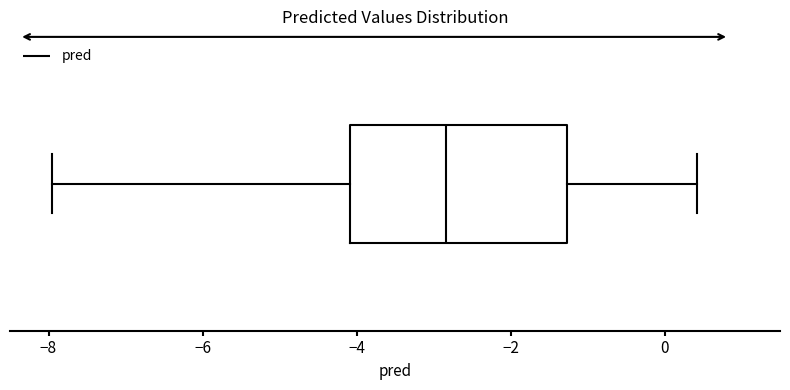

Transcribe this box plot: give where the median line is, the range the box spans, and where the two whiskers end, as read against the x-axis. The values are not printed on the chart, so give them approximately, as read against the axis.

median -2.8, box -4.0 to -1.2, whiskers -8.0 to 0.4